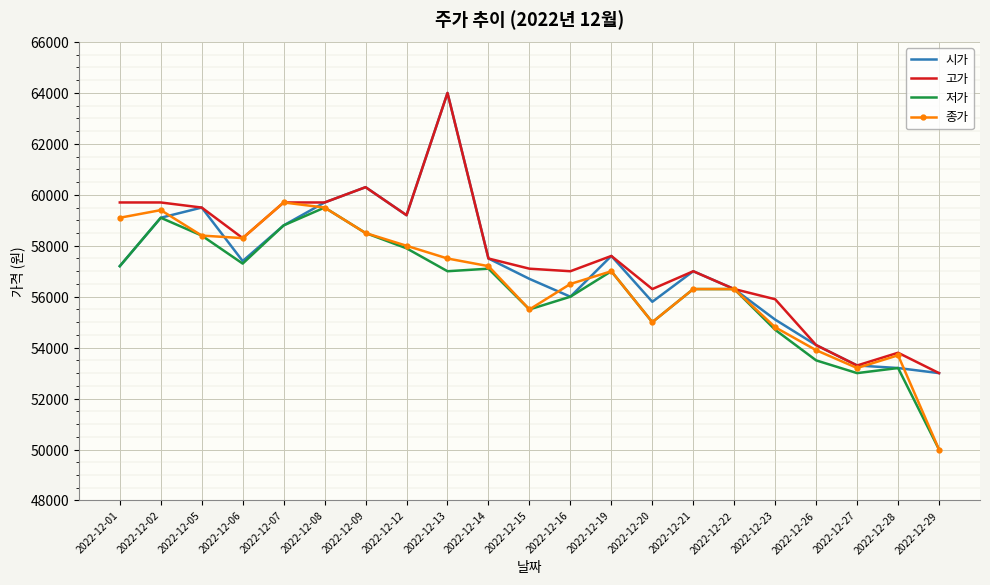

True or false: 종가 has a value of 89625 at 2022-12-05.

False